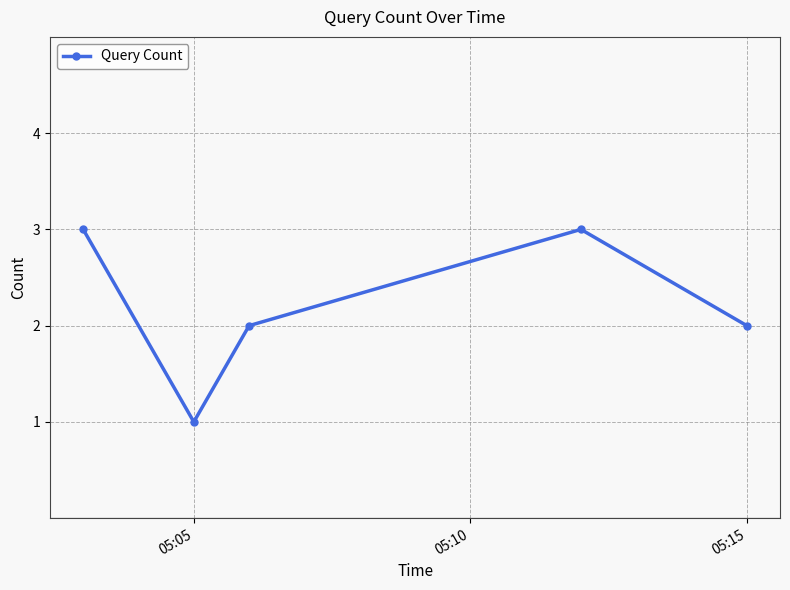

How many lines are shown in the chart?

1